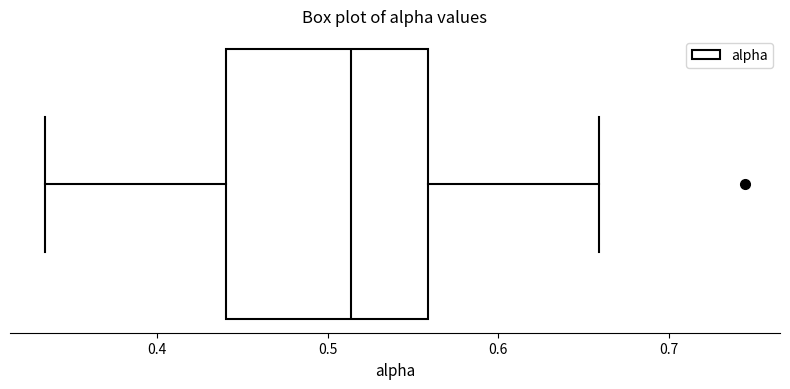

Read this box plot against the x-axis: the position of the median line, the range covered by the box, and the ends of both whiskers. The values are not printed on the chart, so give them approximately, as read against the axis.

median 0.51, box 0.44 to 0.56, whiskers 0.33 to 0.66